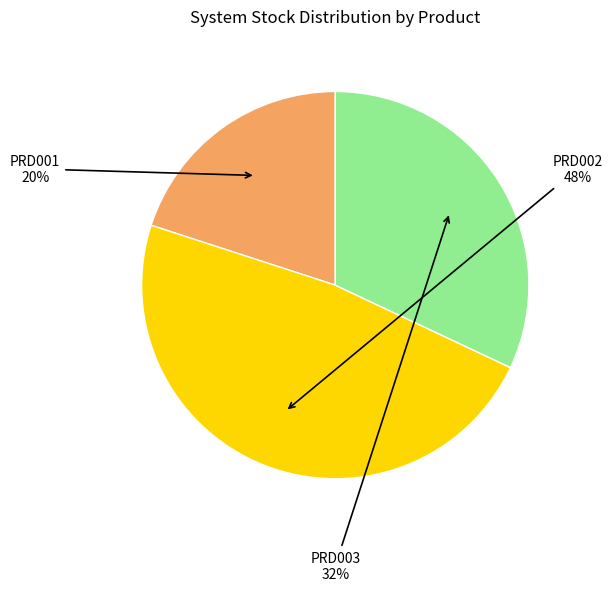

Is the sum of PRD003 and PRD001 greater than half?

Yes